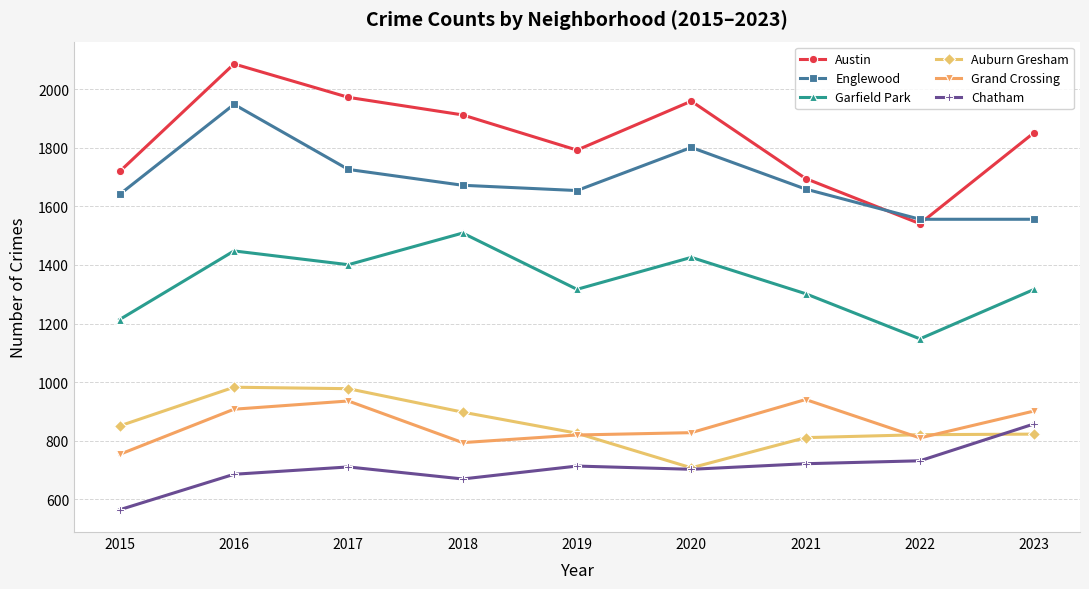

Count the number of data series in this chart.

6